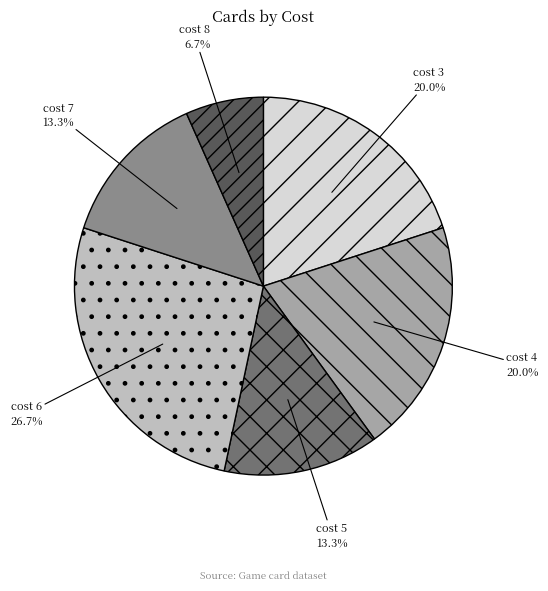

Count the number of slices in the pie.

6